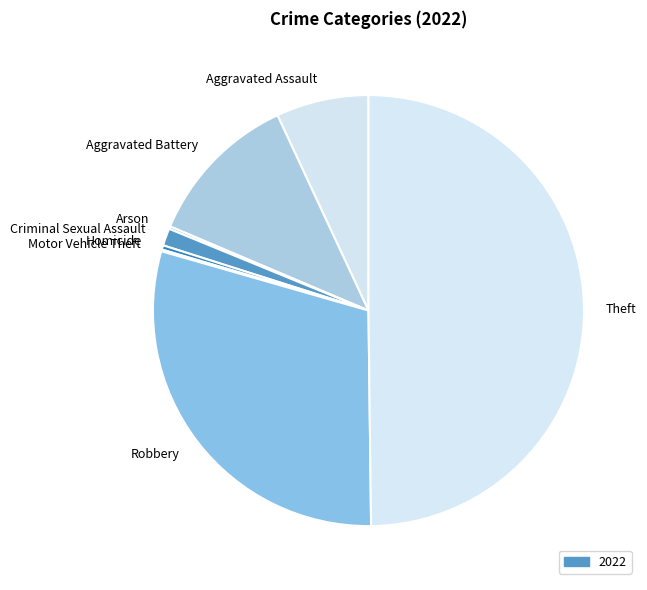

What is the largest slice in the pie chart?

Theft